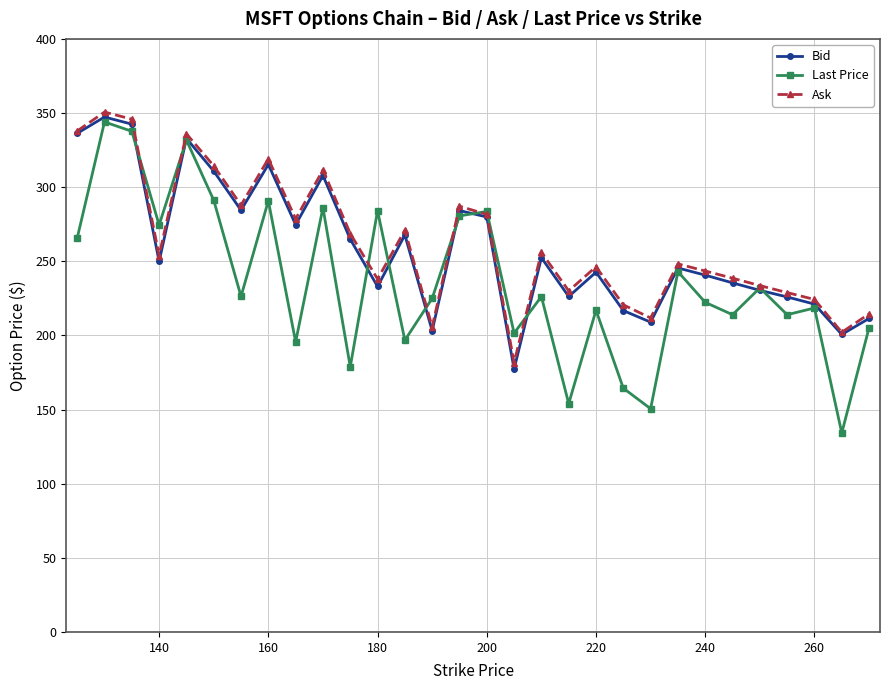

What is the minimum value shown in the chart?

134.2